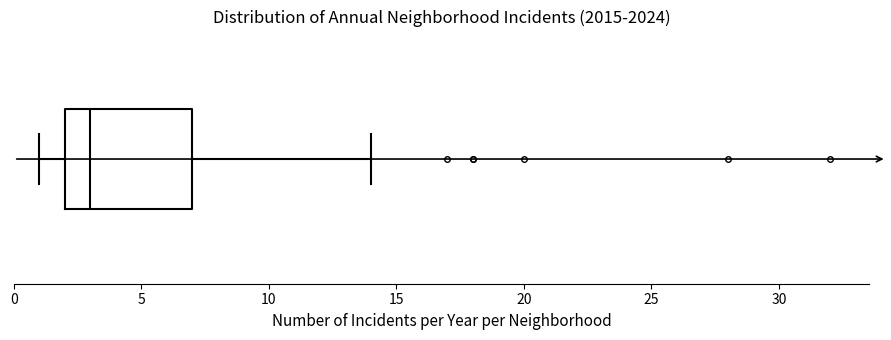

Transcribe this box plot: give where the median line is, the range the box spans, and where the two whiskers end, as read against the x-axis. The values are not printed on the chart, so give them approximately, as read against the axis.

median 3, box 2 to 7, whiskers 1 to 14